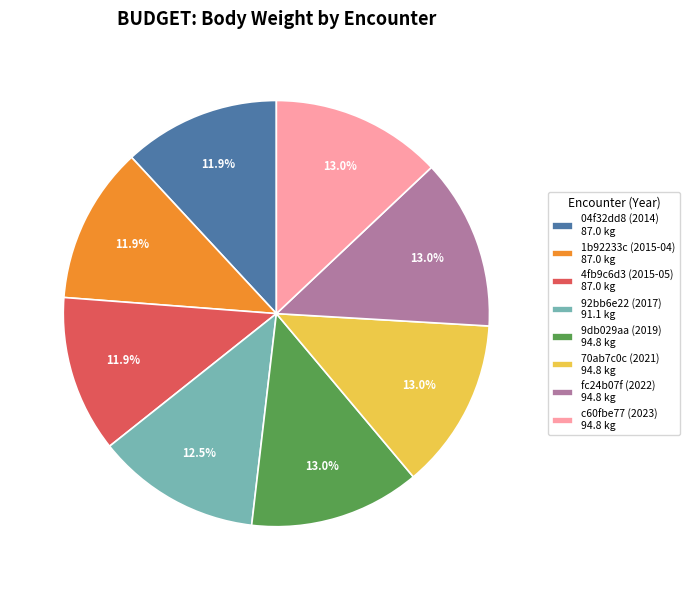

Count the number of slices in the pie.

8